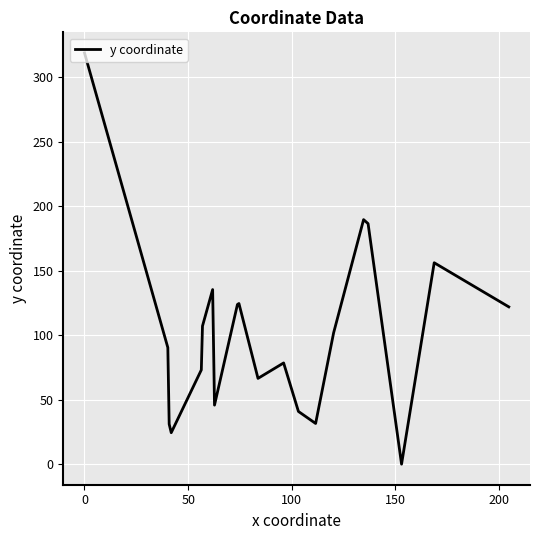

What is the maximum value shown in the chart?

318.9